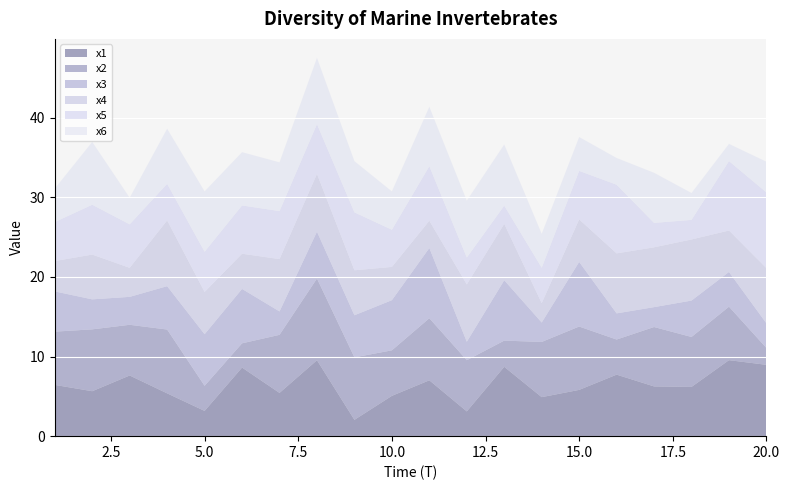

Reading left to right, extract all data points from this chart.

x1: 1=6.4	2=5.6	3=7.6	4=5.4	5=3.2	6=8.6	7=5.4	8=9.5	9=2.0	10=5.1	11=7.0	12=3.1	13=8.7	14=4.9	15=5.8	16=7.7	17=6.2	18=6.2	19=9.5	20=9.0
x2: 1=6.7	2=7.8	3=6.4	4=8.0	5=3.2	6=3.0	7=7.3	8=10.3	9=7.8	10=5.7	11=7.8	12=6.4	13=3.3	14=6.9	15=8.0	16=4.4	17=7.5	18=6.3	19=6.7	20=2.1
x3: 1=5.0	2=3.8	3=3.5	4=5.4	5=6.5	6=6.8	7=2.9	8=5.9	9=5.3	10=6.3	11=8.8	12=2.3	13=7.6	14=2.4	15=8.1	16=3.3	17=2.5	18=4.6	19=4.4	20=3.1
x4: 1=3.8	2=5.6	3=3.6	4=8.3	5=5.3	6=4.4	7=6.6	8=7.2	9=5.6	10=4.2	11=3.4	12=7.2	13=7.1	14=2.4	15=5.3	16=7.5	17=7.5	18=7.7	19=5.2	20=6.9
x5: 1=4.9	2=6.3	3=5.5	4=4.6	5=5.0	6=6.1	7=6.0	8=6.3	9=7.3	10=4.7	11=6.8	12=3.4	13=2.3	14=4.4	15=6.1	16=8.6	17=3.1	18=2.5	19=8.7	20=9.5
x6: 1=4.2	2=7.9	3=3.3	4=6.9	5=7.6	6=6.7	7=6.1	8=8.3	9=6.4	10=4.8	11=7.5	12=7.1	13=7.7	14=4.3	15=4.3	16=3.4	17=6.3	18=3.4	19=2.2	20=3.9